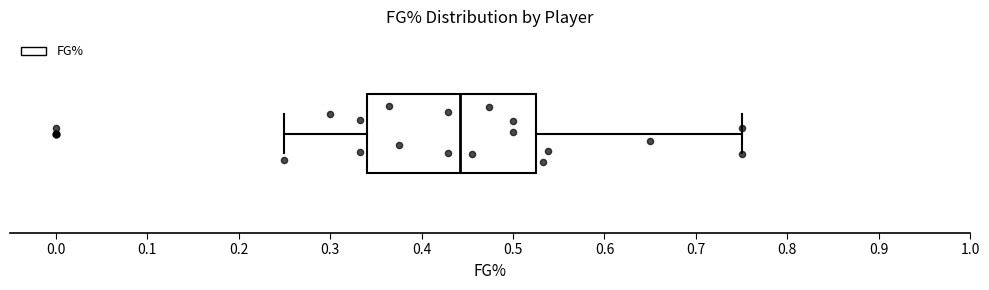

Transcribe this box plot: give where the median line is, the range the box spans, and where the two whiskers end, as read against the x-axis. The values are not printed on the chart, so give them approximately, as read against the axis.

median 0.44, box 0.34 to 0.52, whiskers 0.25 to 0.75